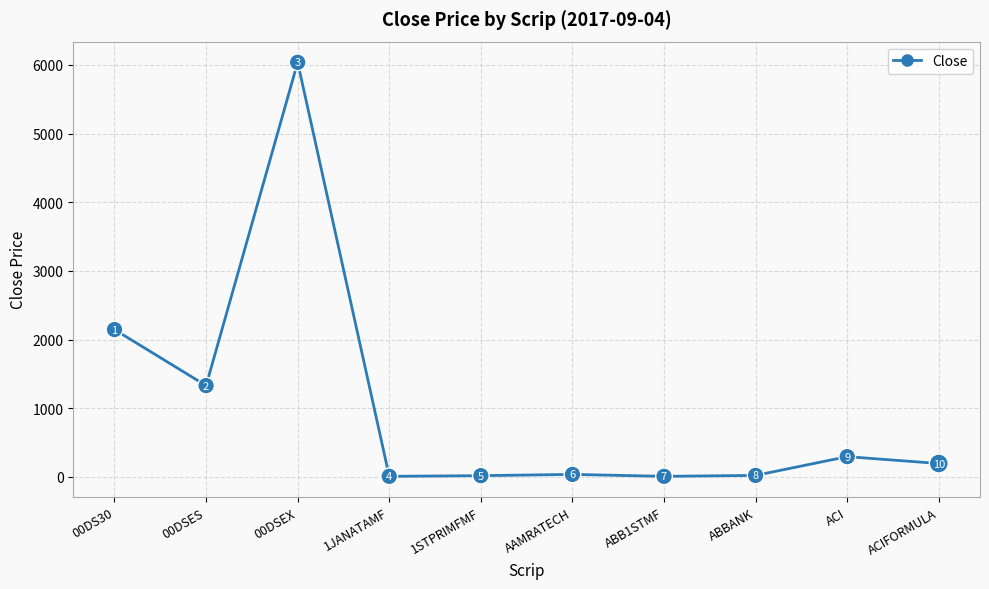

Does the chart display data point markers on the line(s)?

Yes